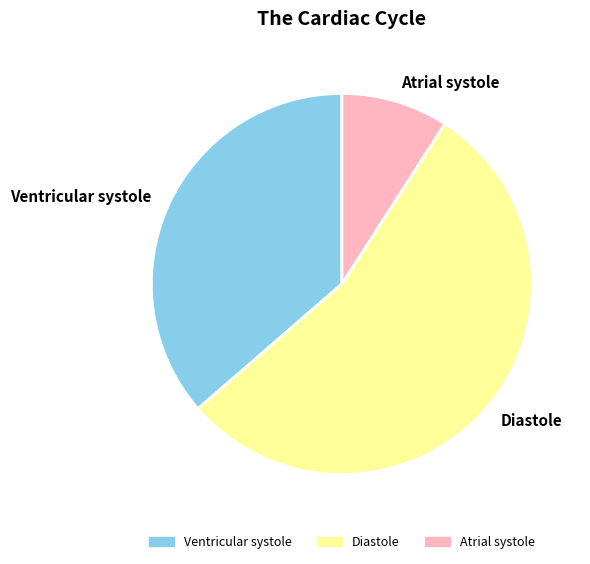

The Ventricular systole slice represents 43% of the pie. True or false?

False